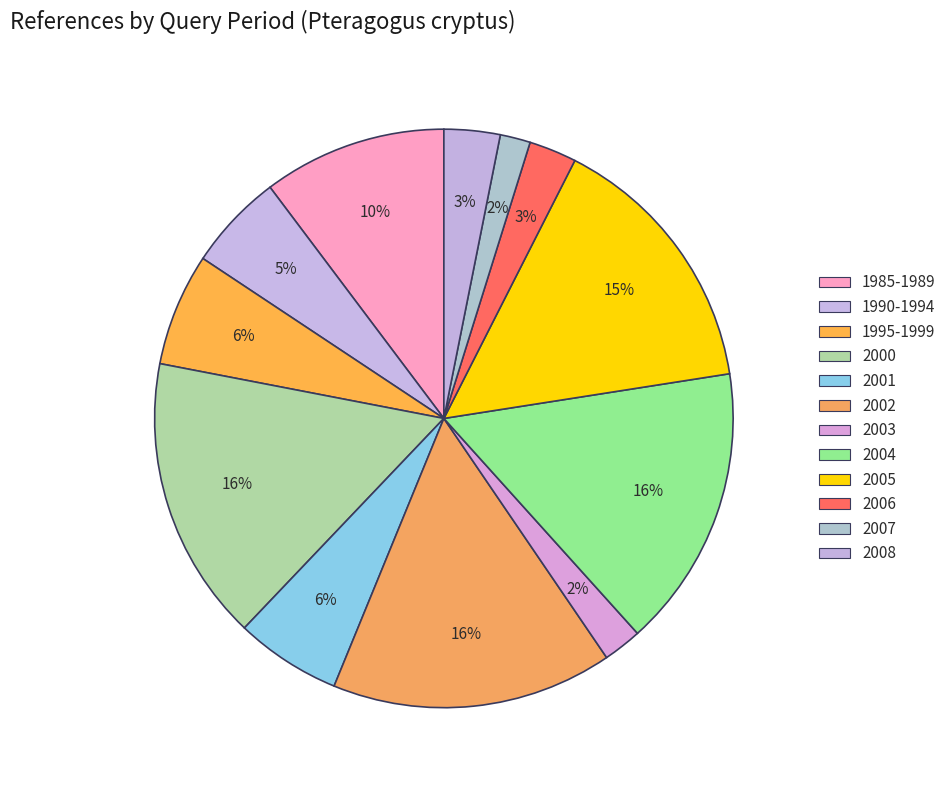

How many slices are in this pie chart?

12